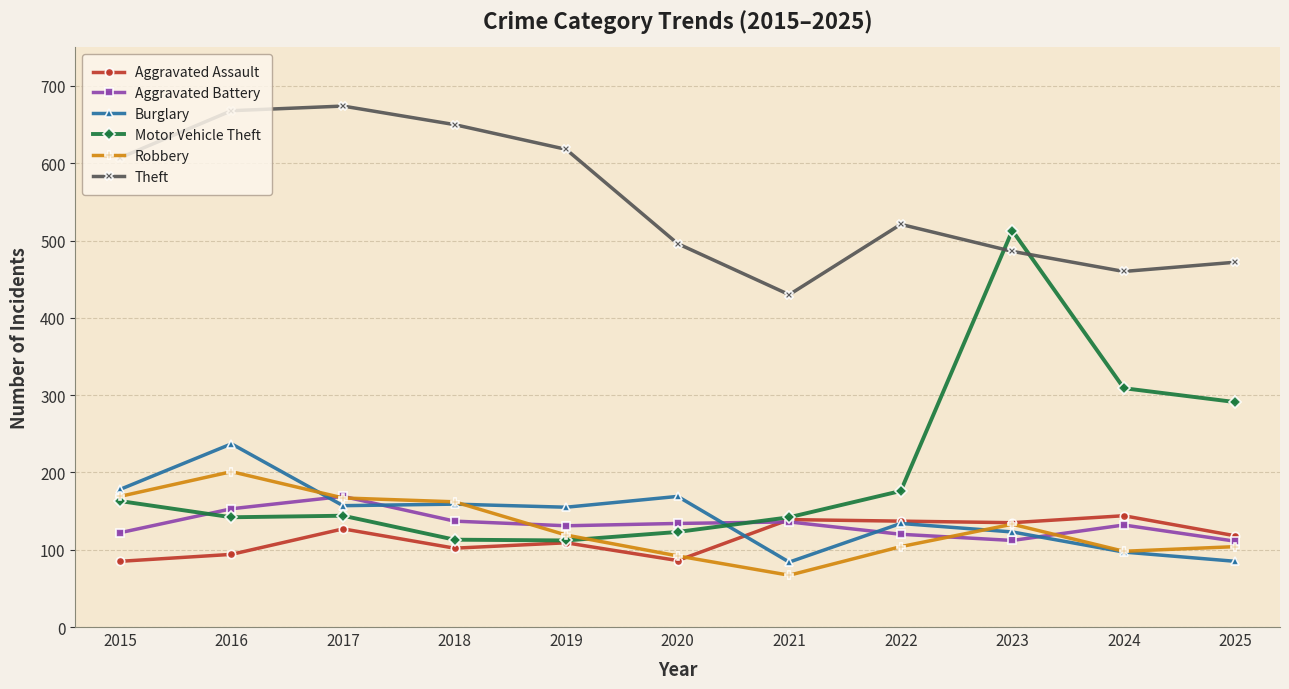

What is the value of the Aggravated Battery point at the 7th from the left?

136